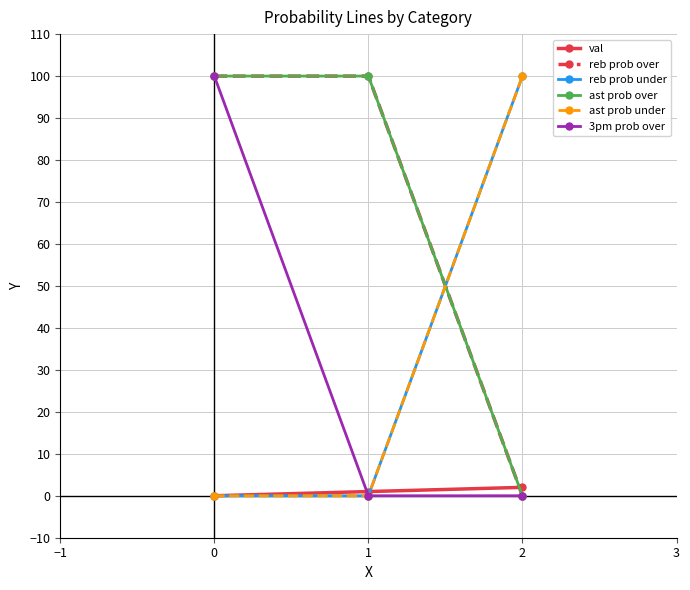

Does the chart have visible grid lines?

Yes